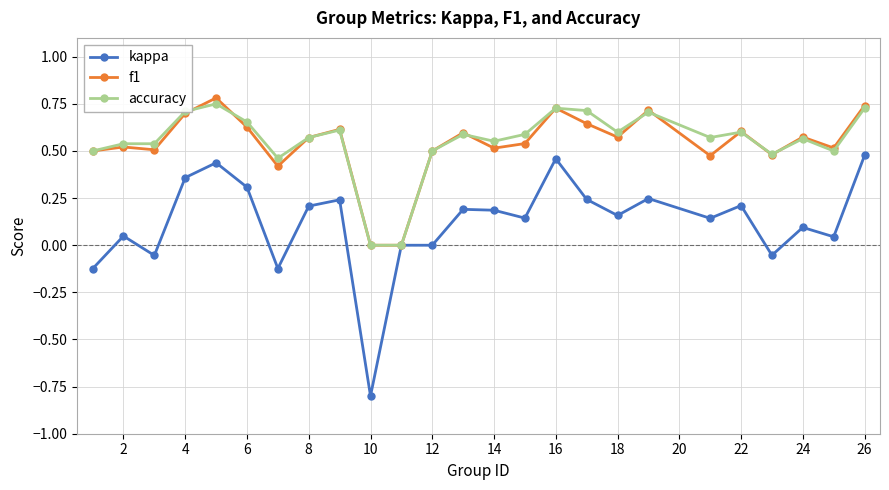

How many lines are shown in the chart?

3